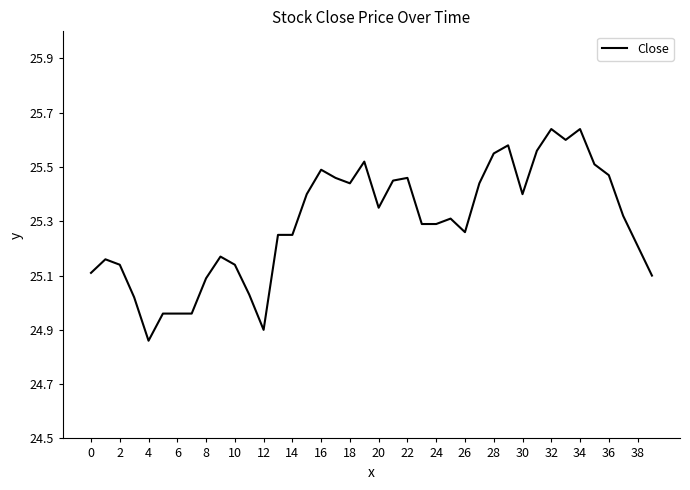

What is the difference between the maximum and minimum values?

0.8